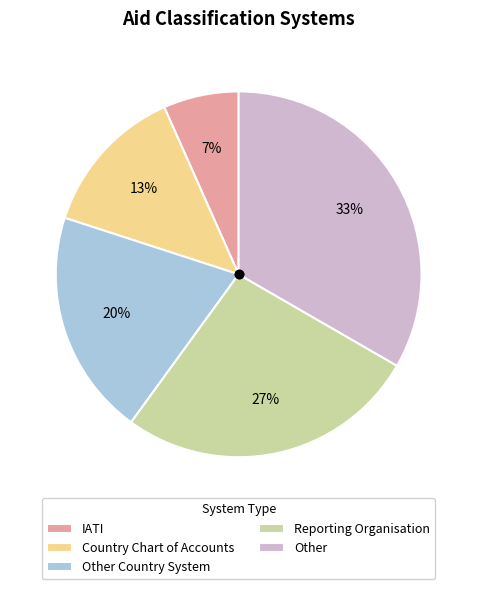

To the nearest percent, what is the average slice percentage?

20%